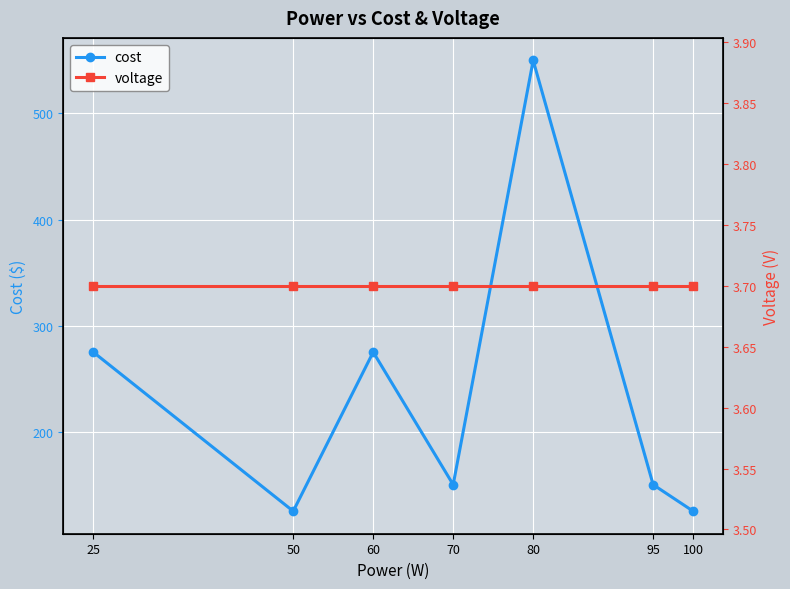

Which label corresponds to the smallest value in the chart?

25